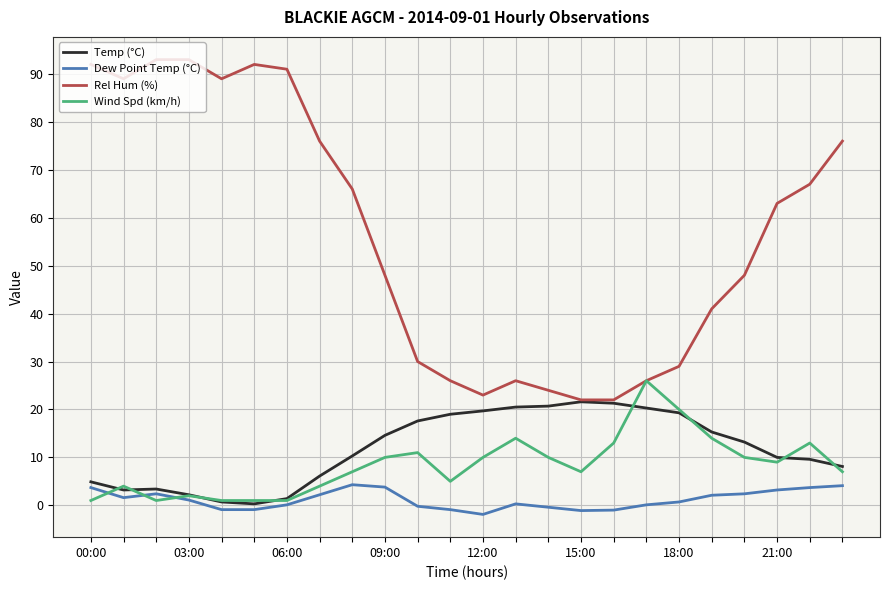

Rank the series by their maximum value, from lowest to highest.

Dew Point Temp (°C), Temp (°C), Wind Spd (km/h), Rel Hum (%)